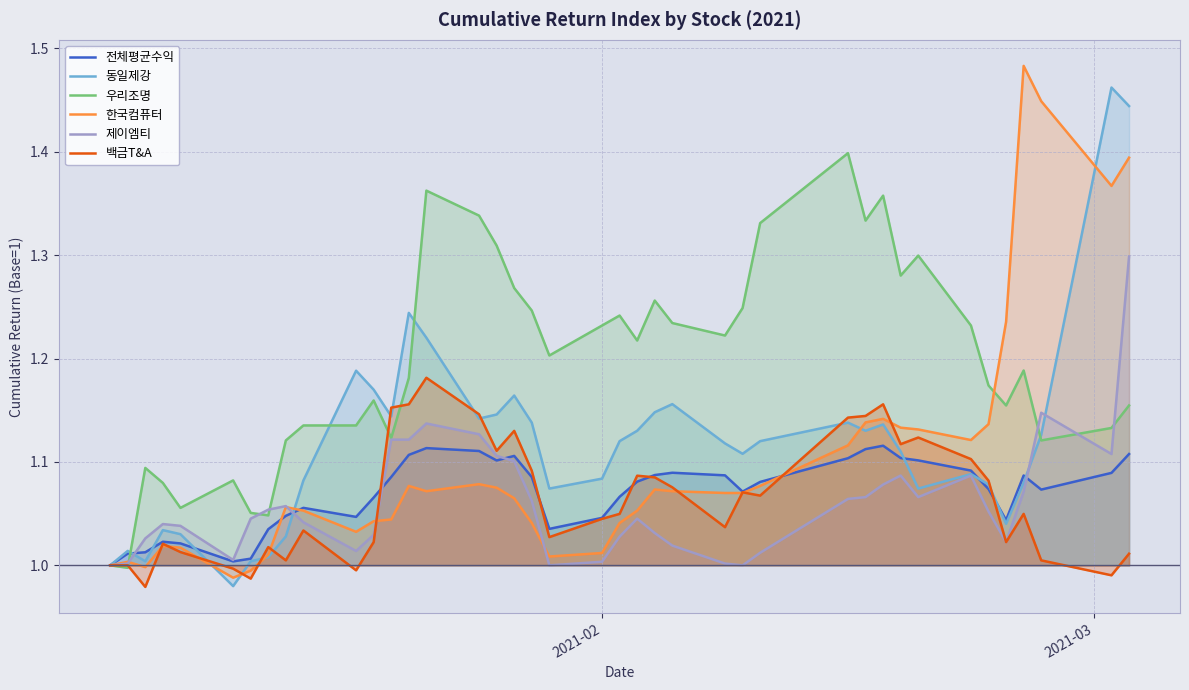

Which series has the largest total across all categories?

우리조명